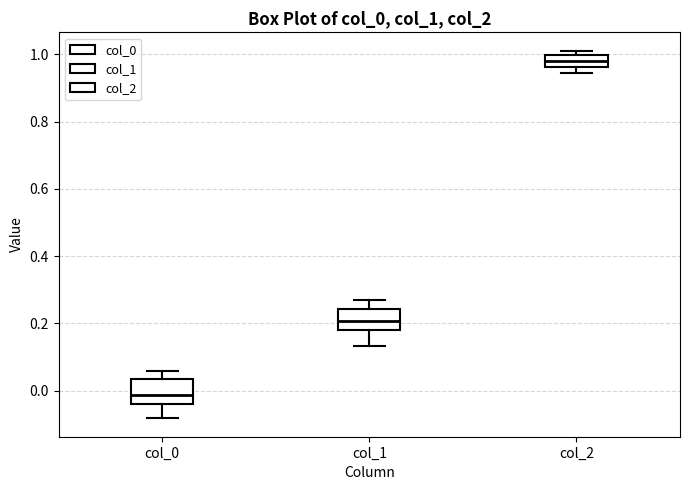

Where is the lower edge of the box for col_1 on the y-axis? The values are not printed on the chart, so give them approximately, as read against the axis.

0.18